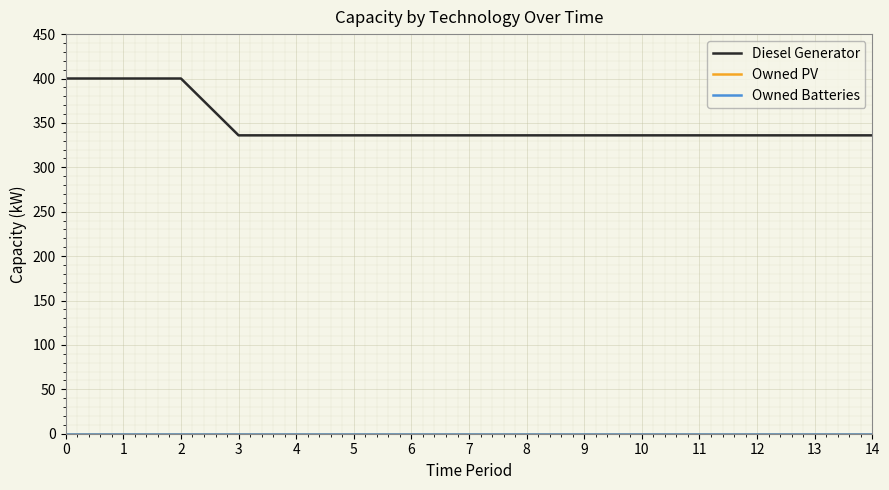

Between 2 and 8, which series saw the biggest shift?

Diesel Generator